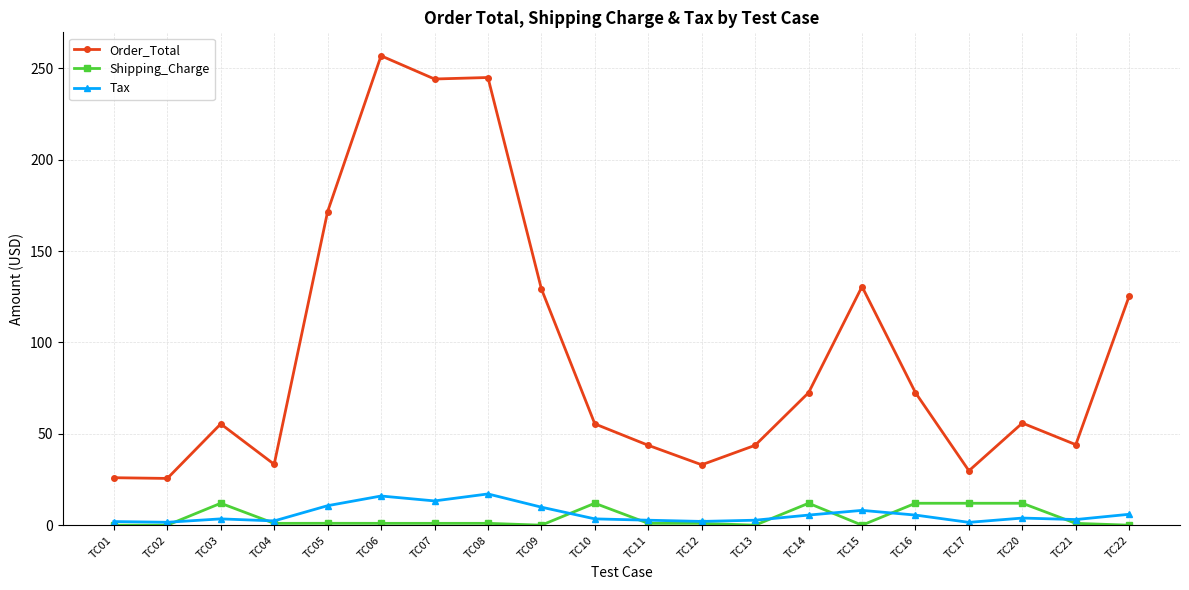

What are all the series names shown in the legend?

Order_Total, Shipping_Charge, Tax